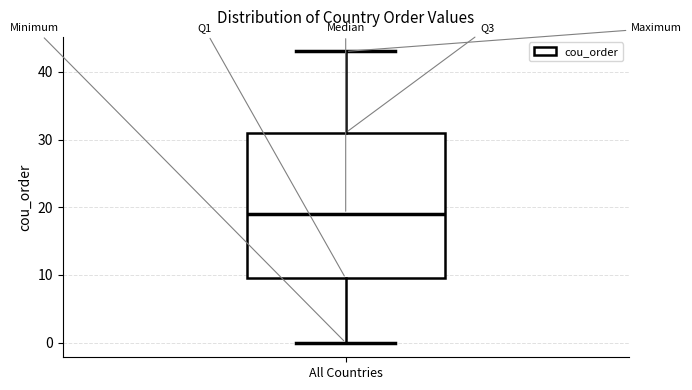

Read this box plot against the y-axis: the position of the median line, the range covered by the box, and the ends of both whiskers. The values are not printed on the chart, so give them approximately, as read against the axis.

median 19, box 10 to 31, whiskers 0 to 43